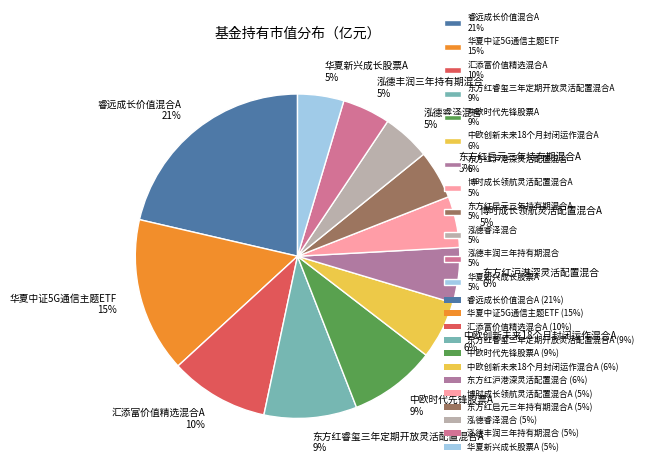

To the nearest percent, what is the average slice percentage?

8%